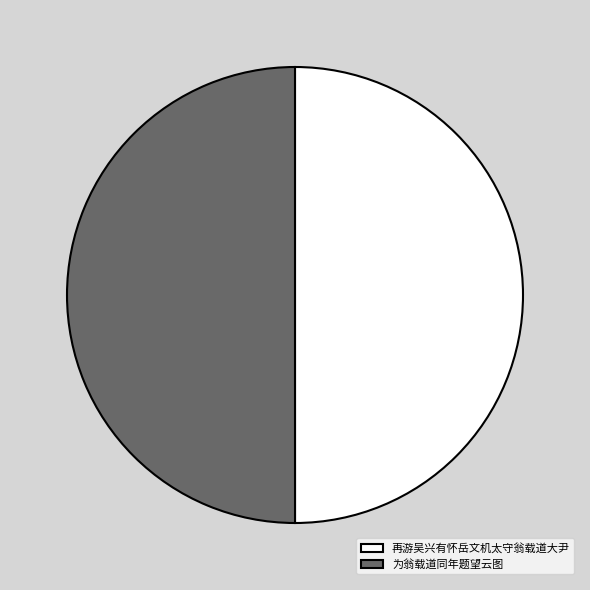

Is the sum of 再游吴兴有怀岳文机太守翁载道大尹 and 为翁载道同年题望云图 greater than half?

Yes